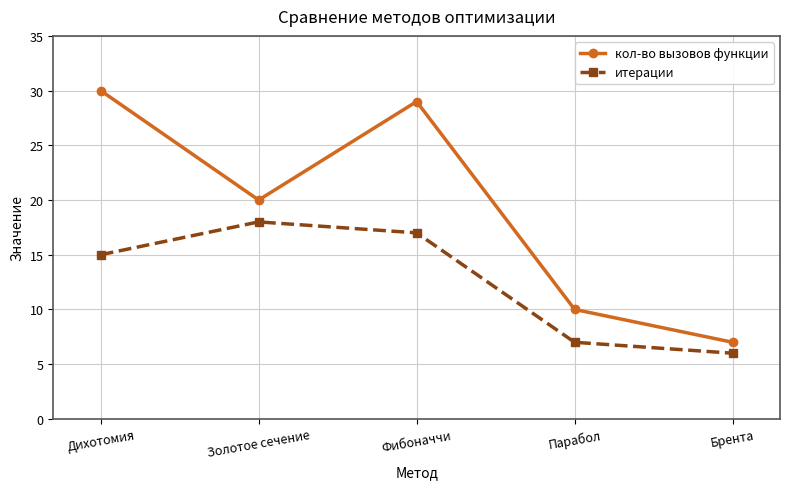

What is the value of the кол-во вызовов функции point at the 4th from the left?

10